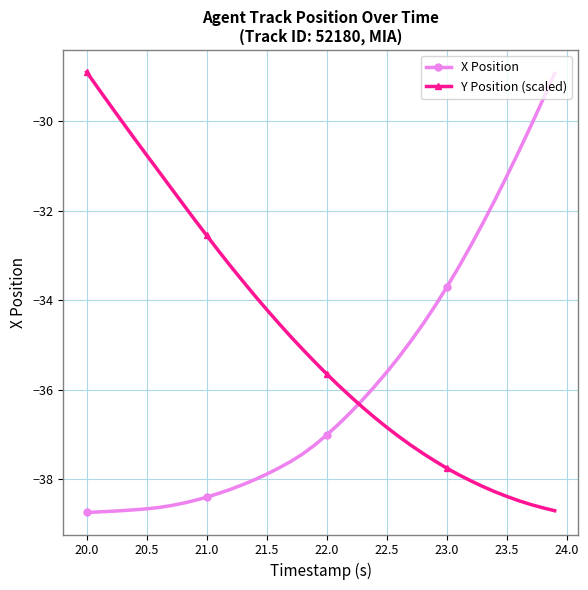

What is the minimum value shown in the chart?

-38.7